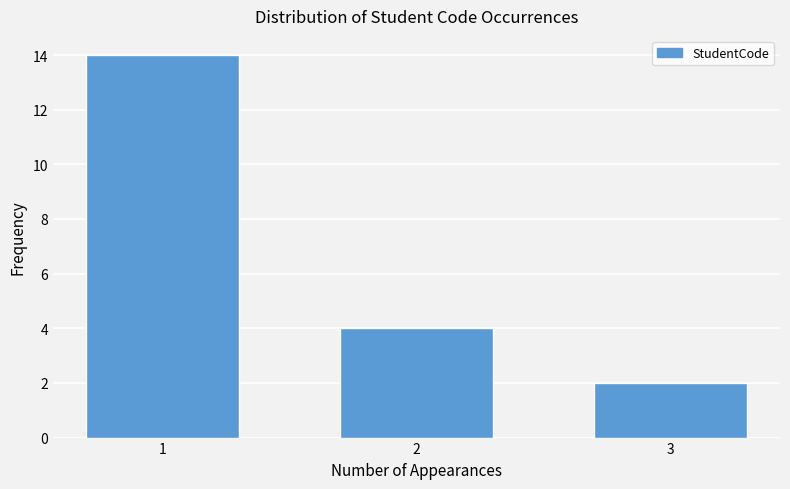

Reading left to right, list all the values displayed in this chart.

1=14	2=4	3=2